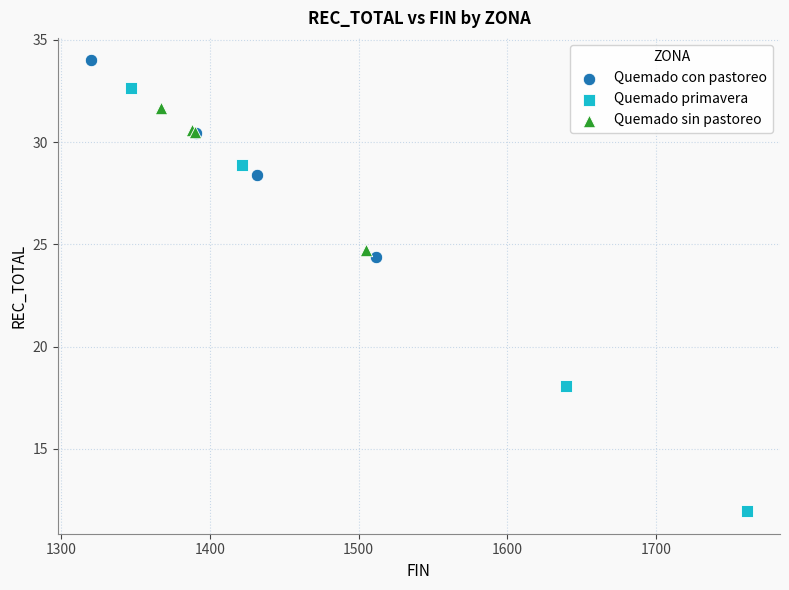

Which series contains the lowest Y value?

Quemado primavera